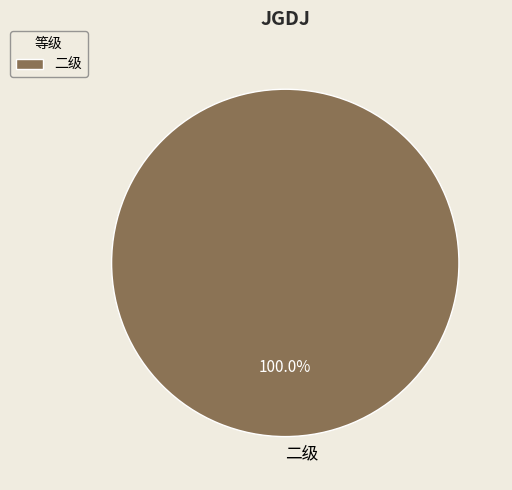

Does 二级 represent more than half of the total?

Yes